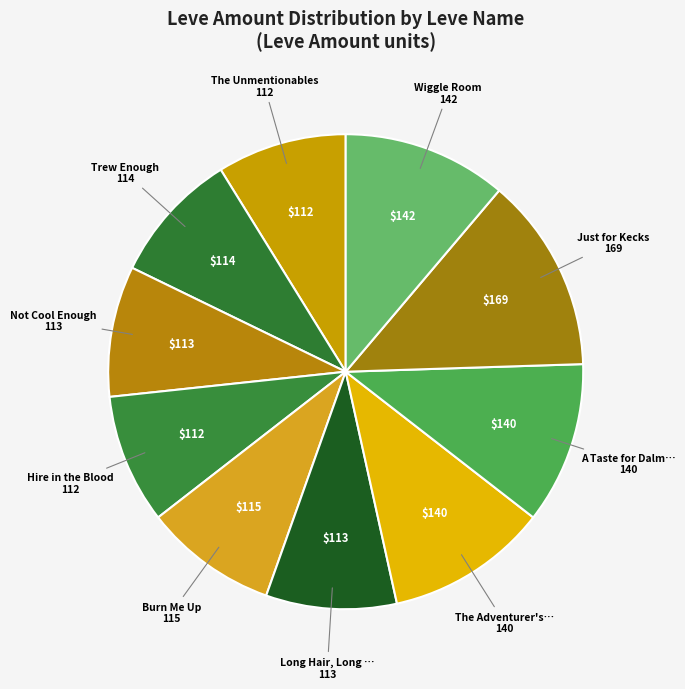

To the nearest percent, what is the average slice percentage?

10%